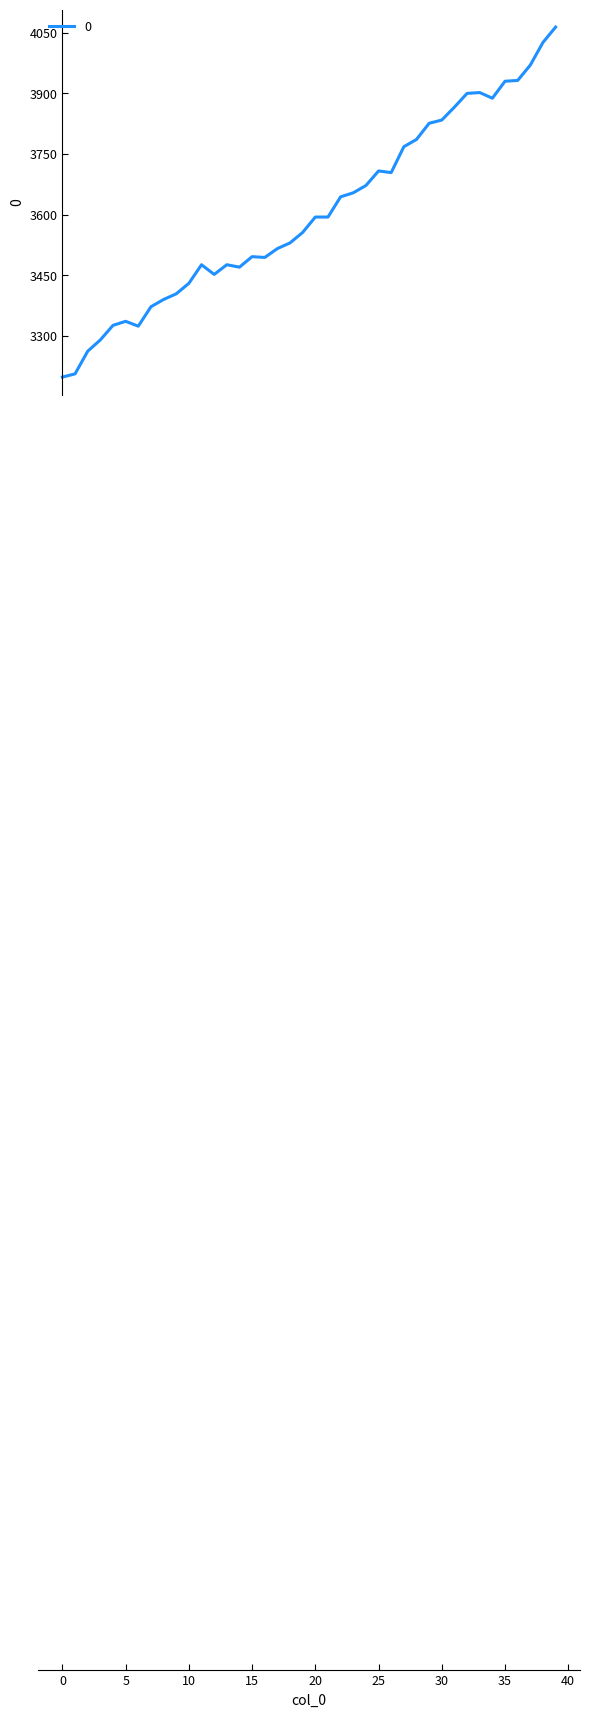

What is the difference between the maximum and minimum values?

866